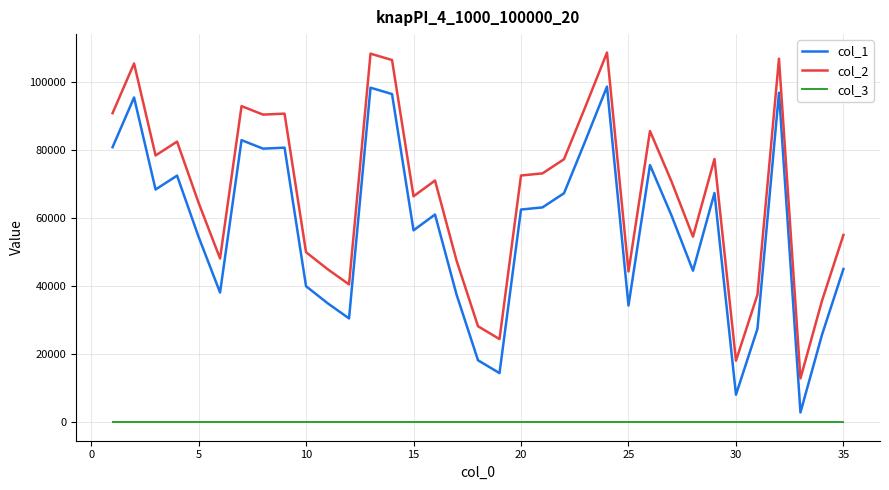

How many lines are shown in the chart?

3